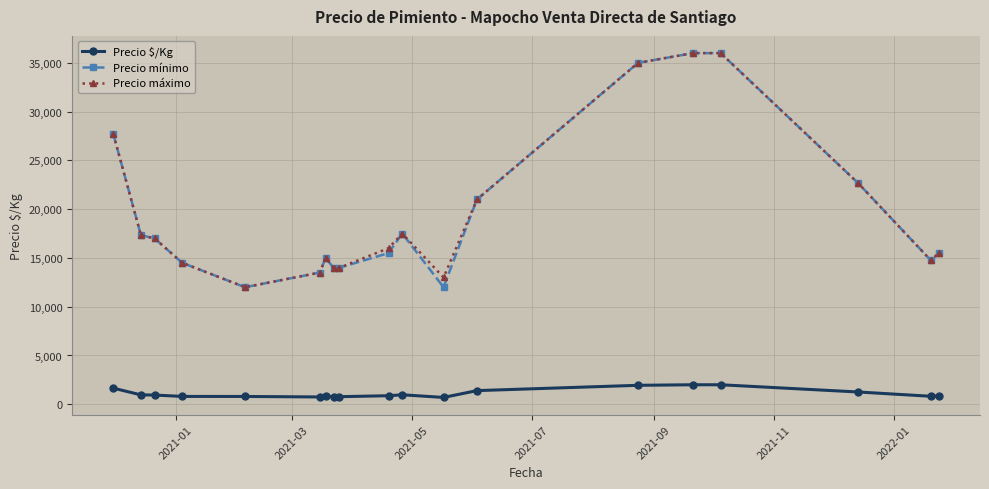

What is the maximum value shown in the chart?

36000.0